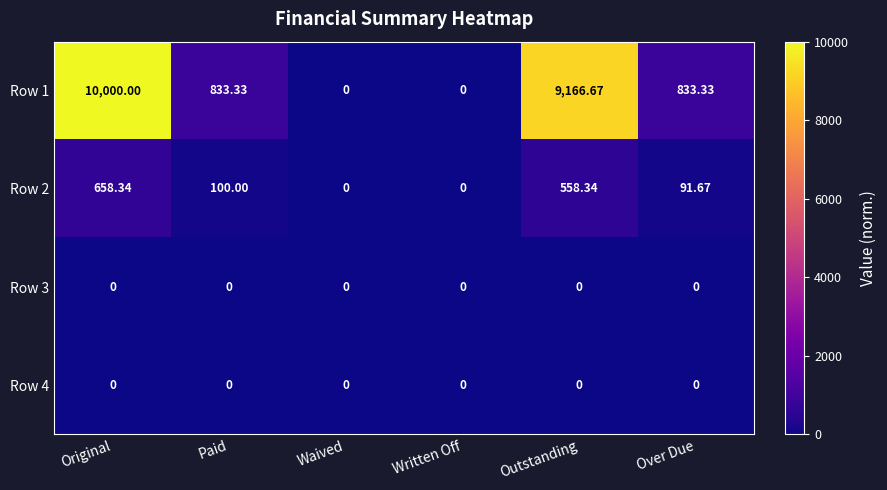

At which category does the chart reach its peak across all series?

Original